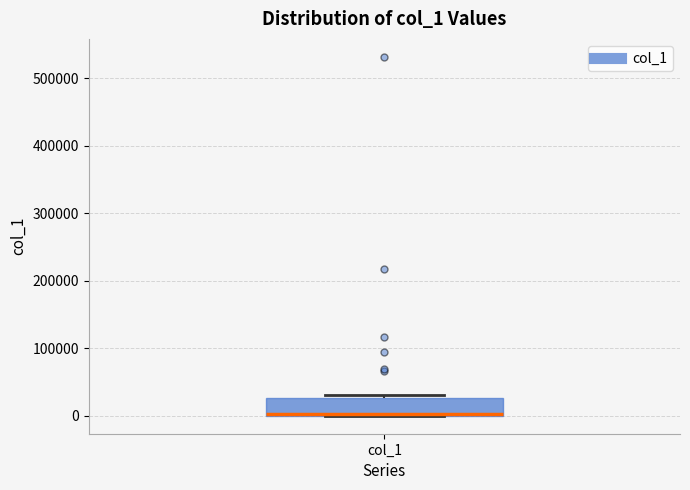

Transcribe this box plot: give where the median line is, the range the box spans, and where the two whiskers end, as read against the y-axis. The values are not printed on the chart, so give them approximately, as read against the axis.

median 0, box 0 to 30000, whiskers 0 to 30000 (just above the box's upper edge)